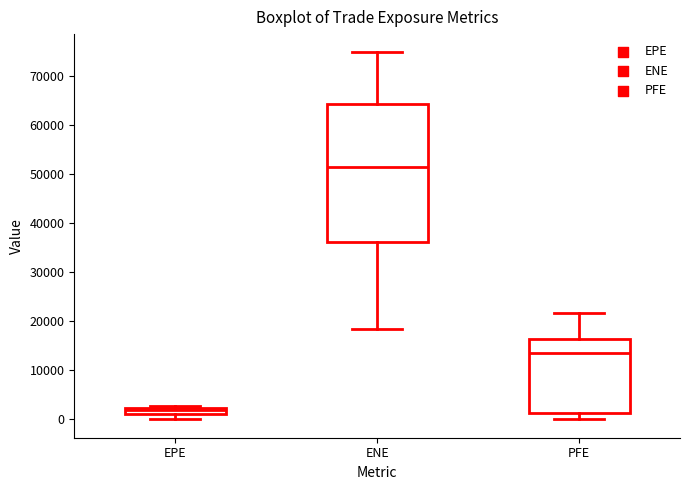

Which box is the tallest, from its lower edge to its upper edge?

ENE